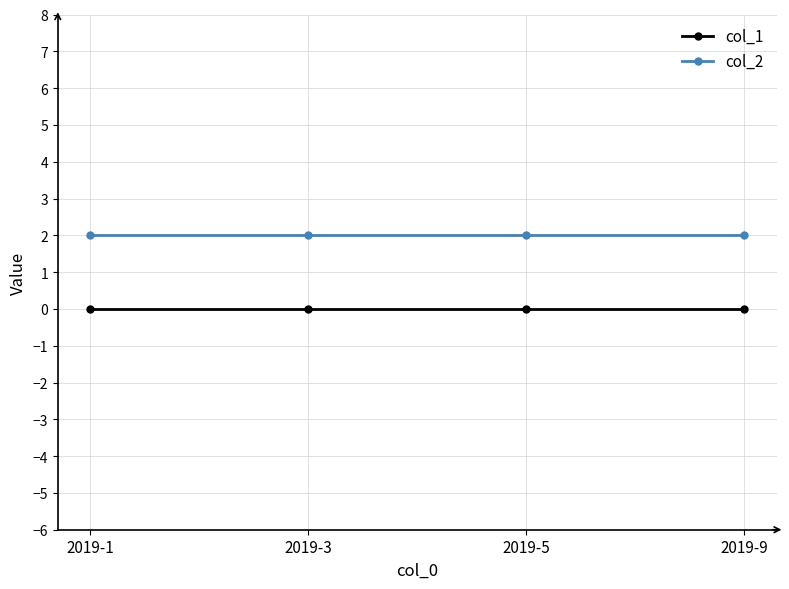

True or false: col_2 and col_1 intersect in this chart.

False